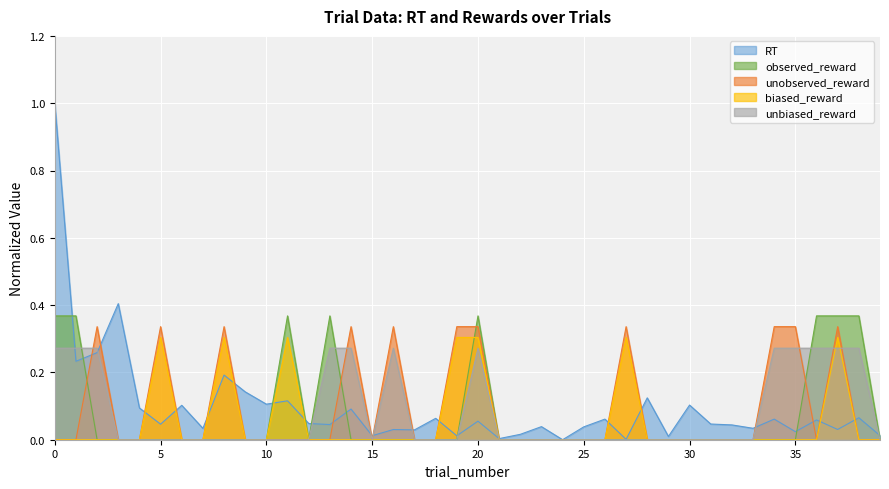

At which label is unbiased_reward closest to 0?

3